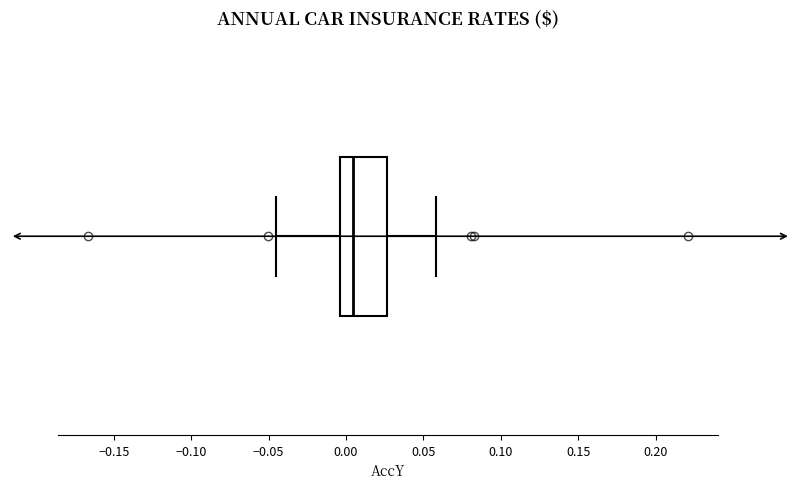

Where does the median line of the box sit on the x-axis? The values are not printed on the chart, so give them approximately, as read against the axis.

0.005